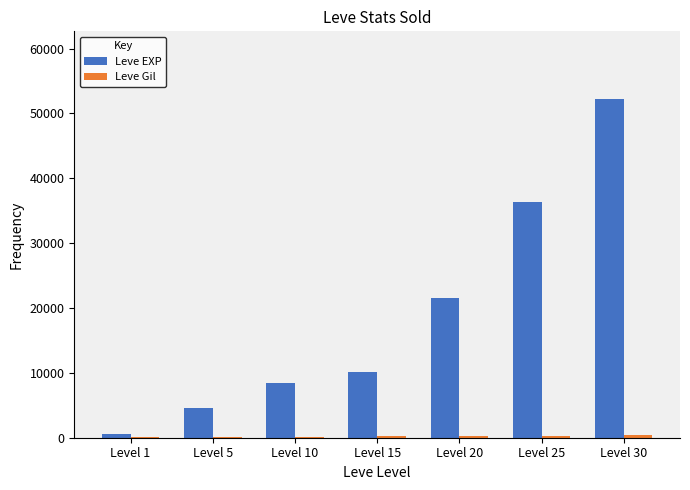

At which label is Leve EXP closest to 26425?

Level 20